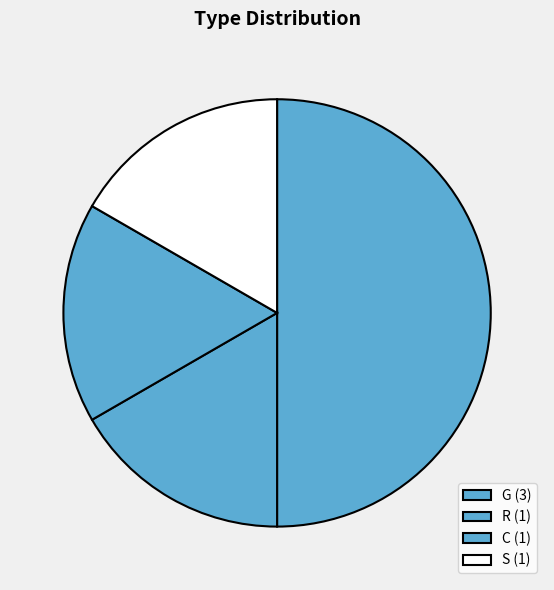

Is it true that R is 9% of the pie?

False